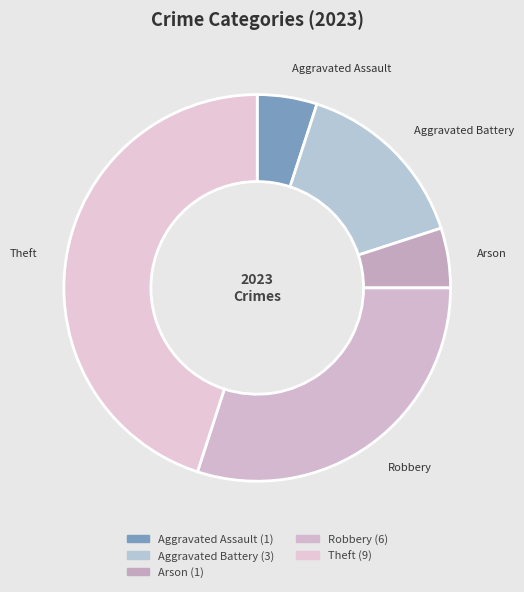

What is the ratio of the value at Arson to the value at Aggravated Battery?

0.3